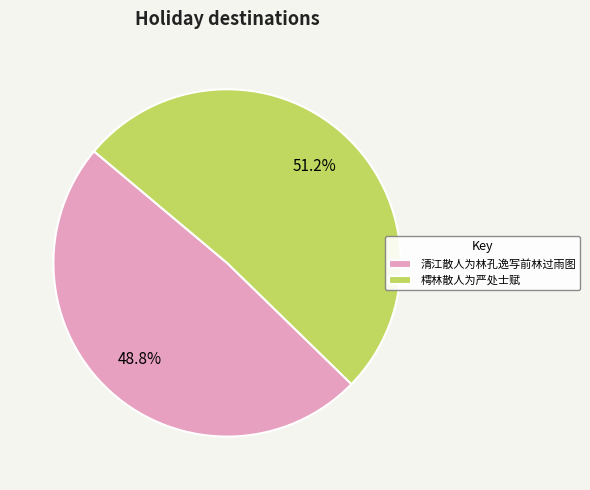

What is the ratio of the value at 清江散人为林孔逸写前林过雨图 to the value at 樗林散人为严处士赋?

1.0